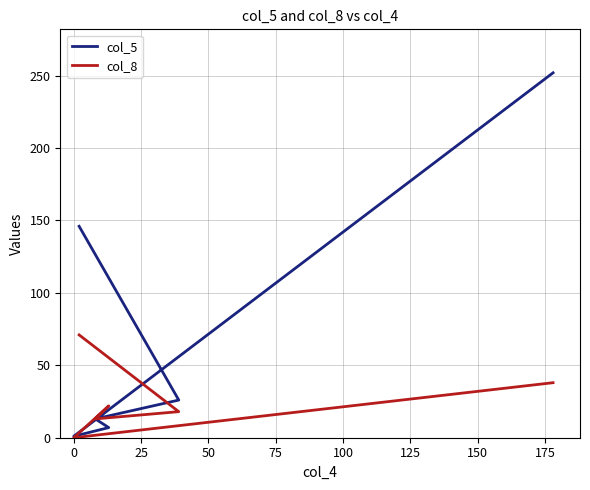

How many values in the col_5 series exceed 26?

2